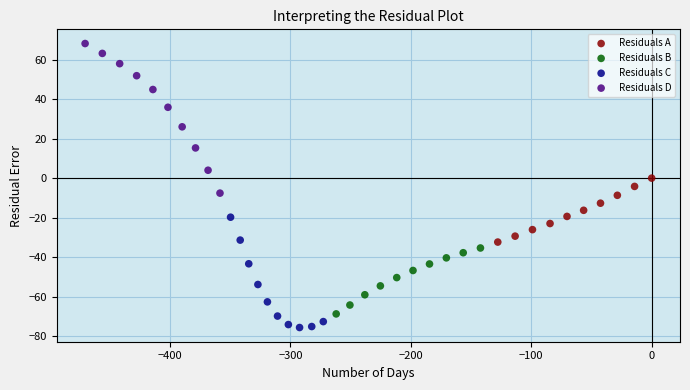

What are all the series names shown in the legend?

Residuals A, Residuals B, Residuals C, Residuals D